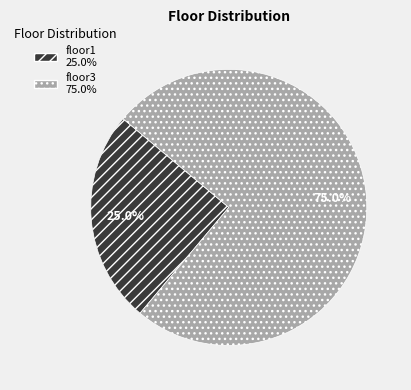

How many slices are in this pie chart?

2